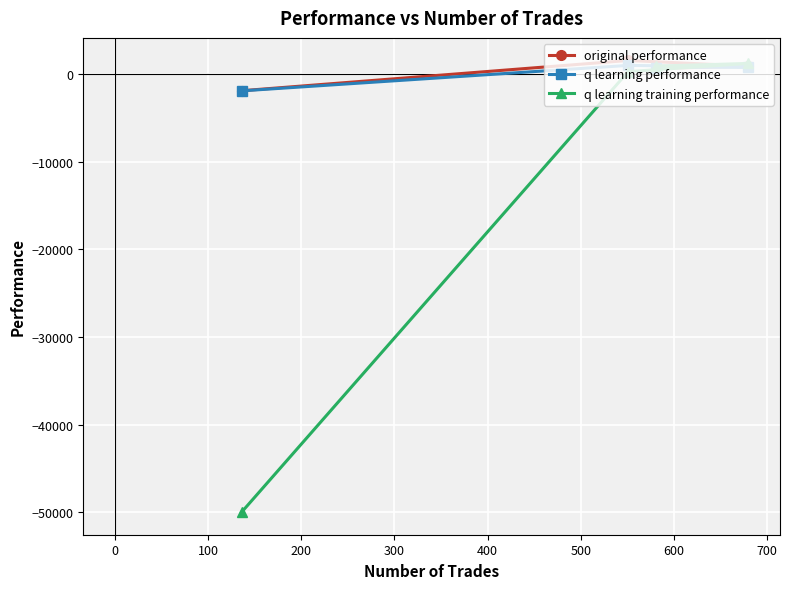

Which series has the largest range (max minus min)?

q learning training performance